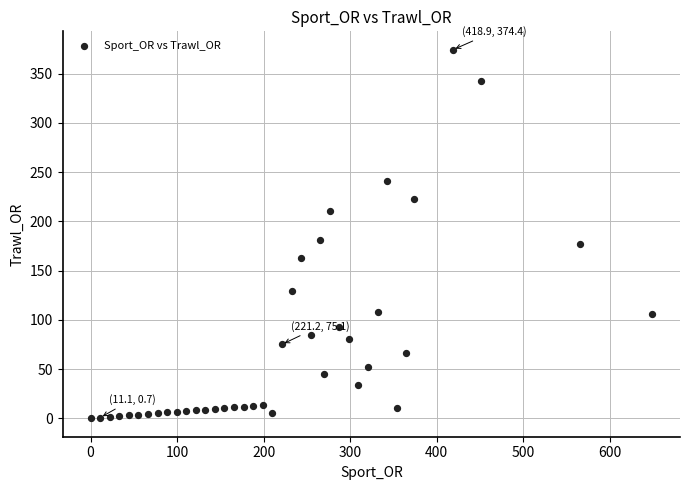

What is the range of X values (max minus min)?

649.0